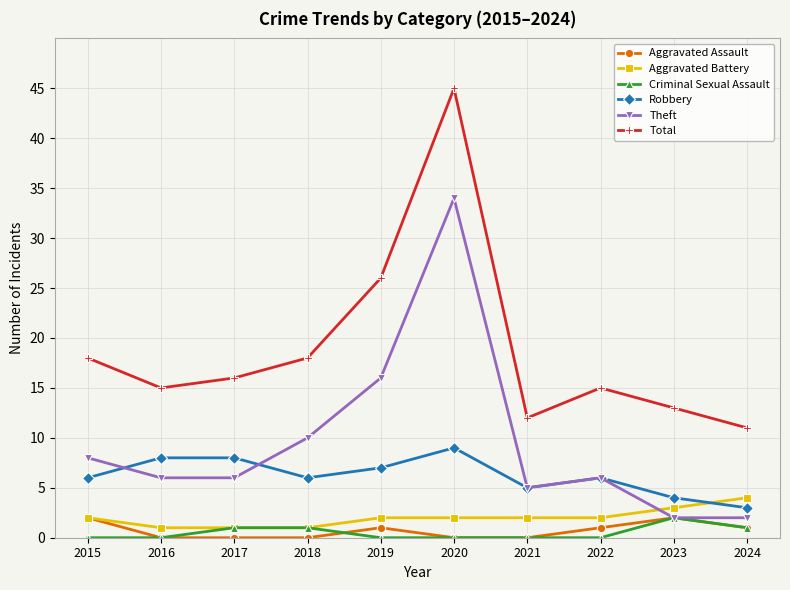

Which series has the widest spread of values?

Total